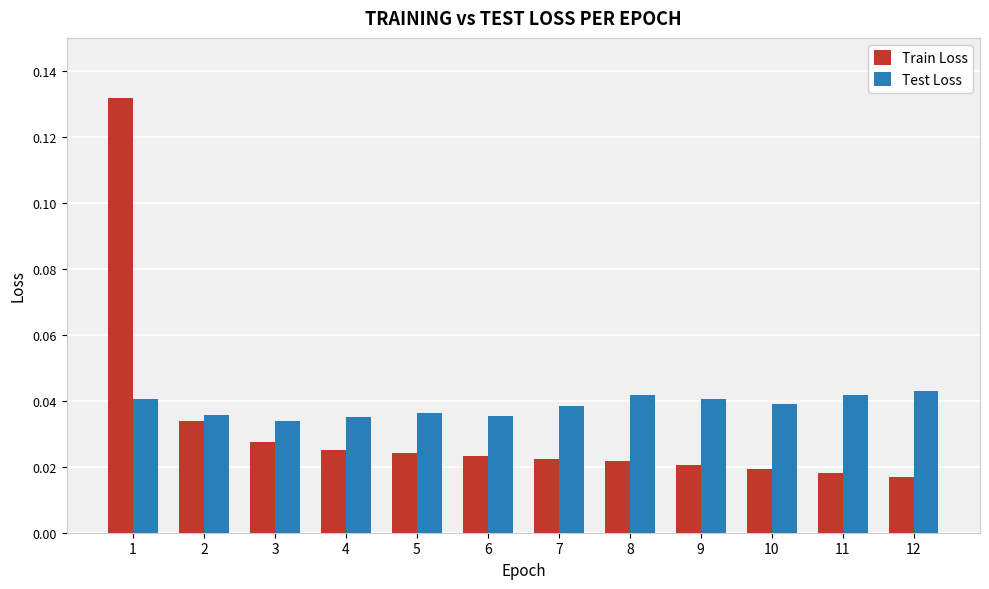

True or false: Test Loss has a value of 0.1 at 10.

False